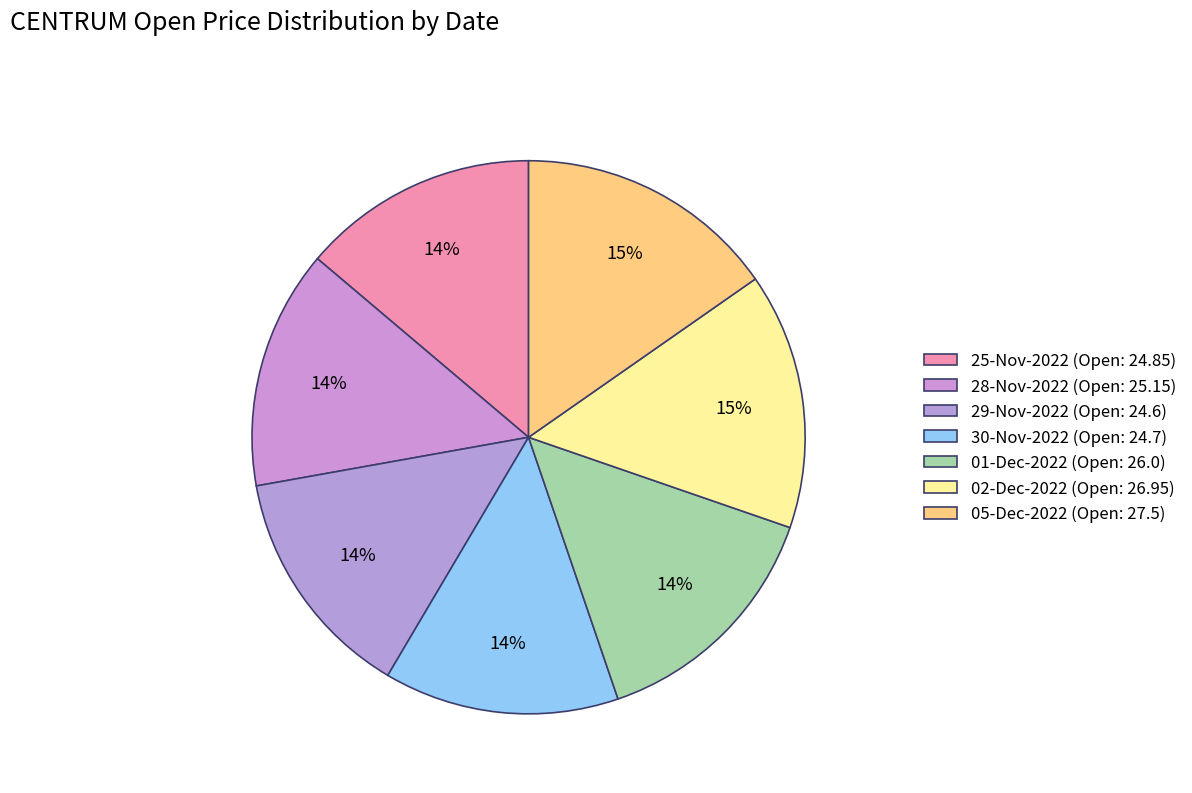

How many segments does this pie chart have?

7